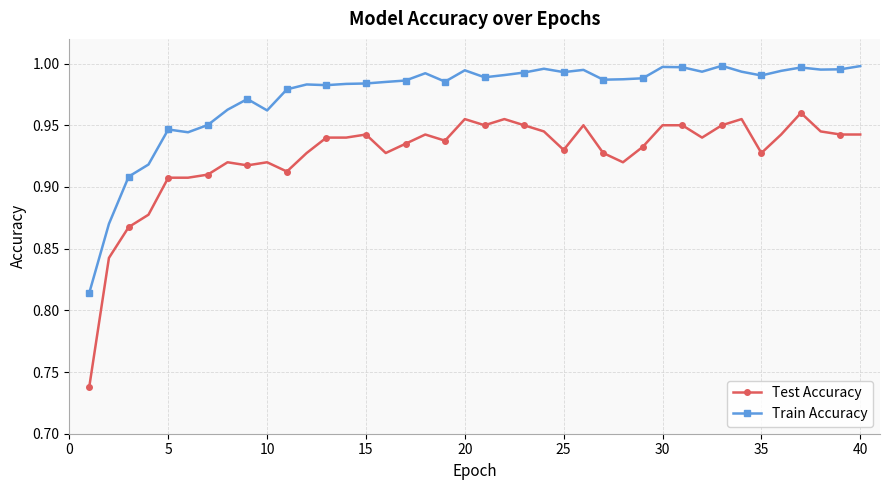

At how many categories does at least one series exceed 0?

40